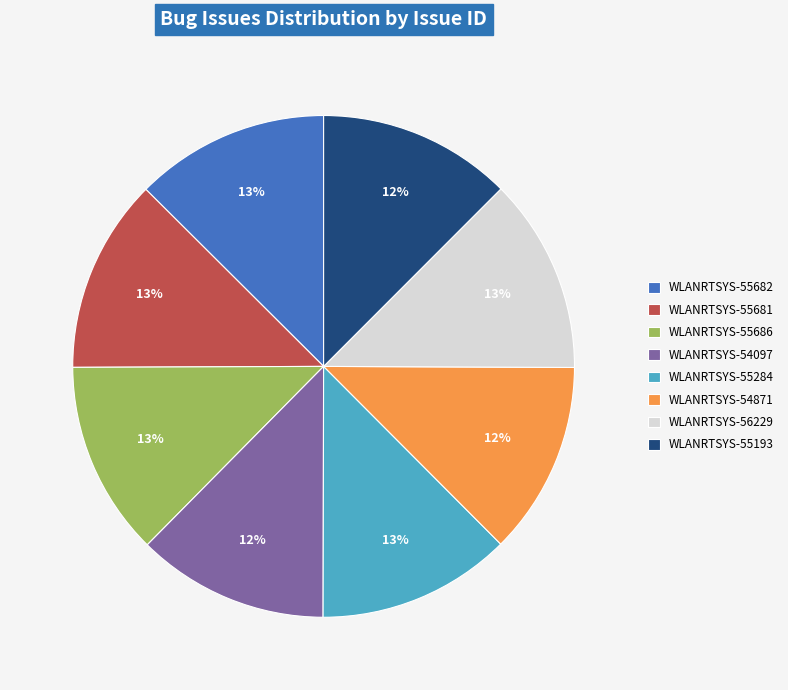

Is WLANRTSYS-56229 the majority of the pie?

No